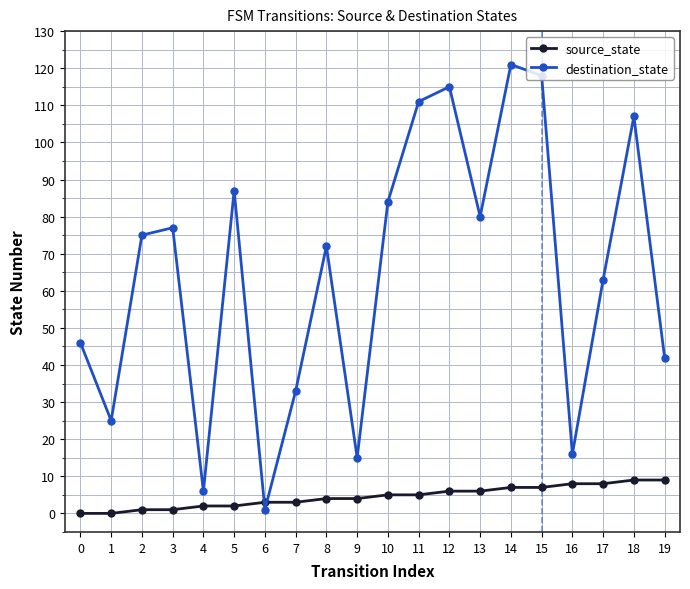

What is the maximum value shown in the chart?

121